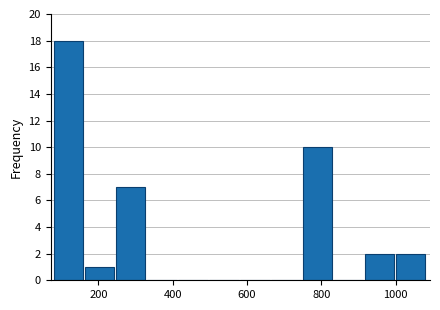

Which range on the x-axis has the tallest bar?

80 to 160